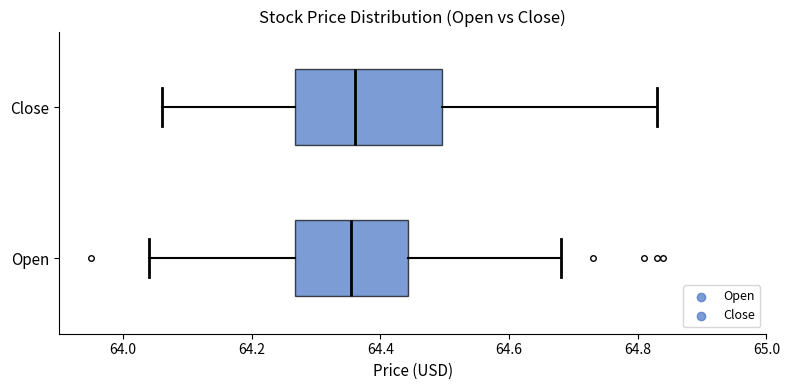

Where does the right whisker of the box for Close end on the x-axis? The values are not printed on the chart, so give them approximately, as read against the axis.

64.84